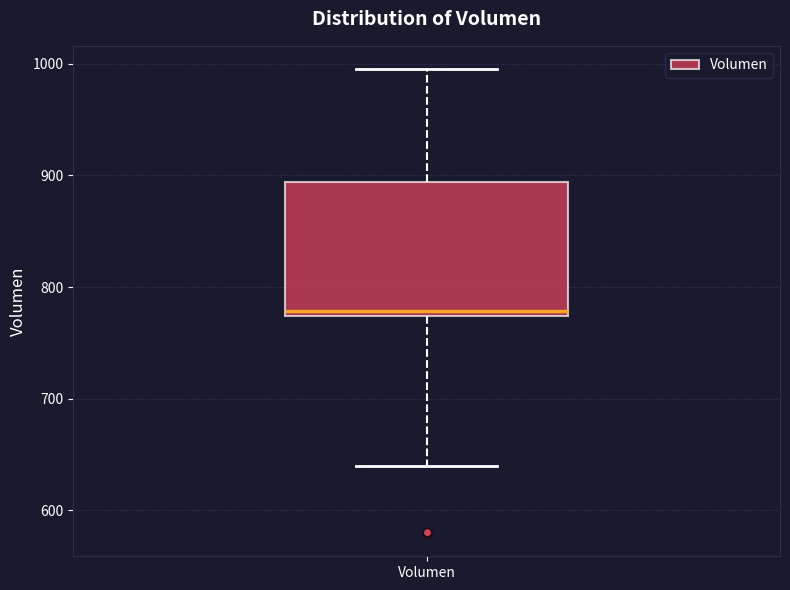

Read this box plot against the y-axis: the position of the median line, the range covered by the box, and the ends of both whiskers. The values are not printed on the chart, so give them approximately, as read against the axis.

median 780, box 770 to 890, whiskers 640 to 1000